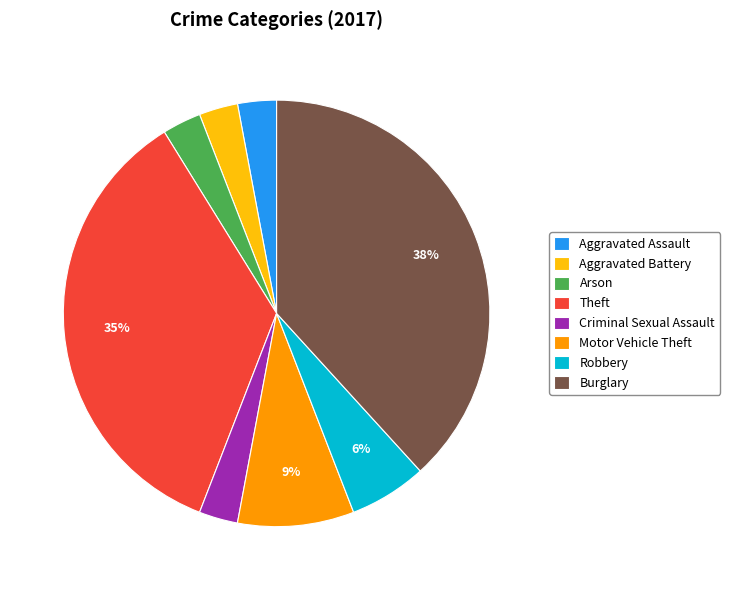

Do Aggravated Assault and Robbery together represent more than half of the pie?

No